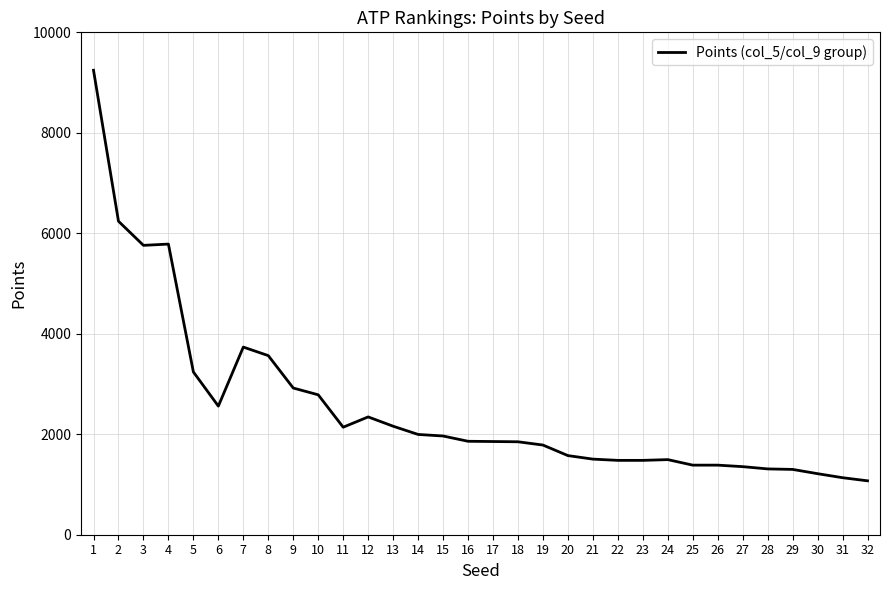

What is the difference between the second highest and minimum values?

5167